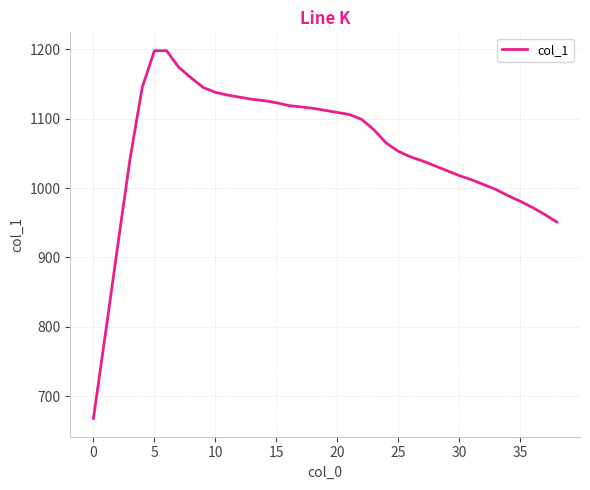

What is the difference between the maximum and minimum values?

530